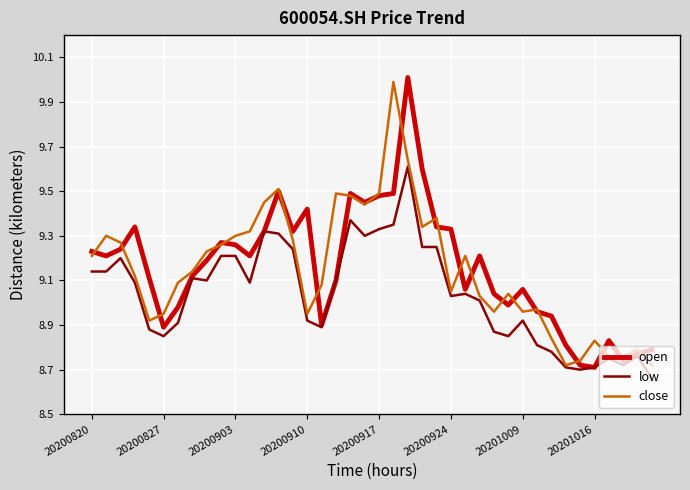

What is the greatest value displayed?

10.0